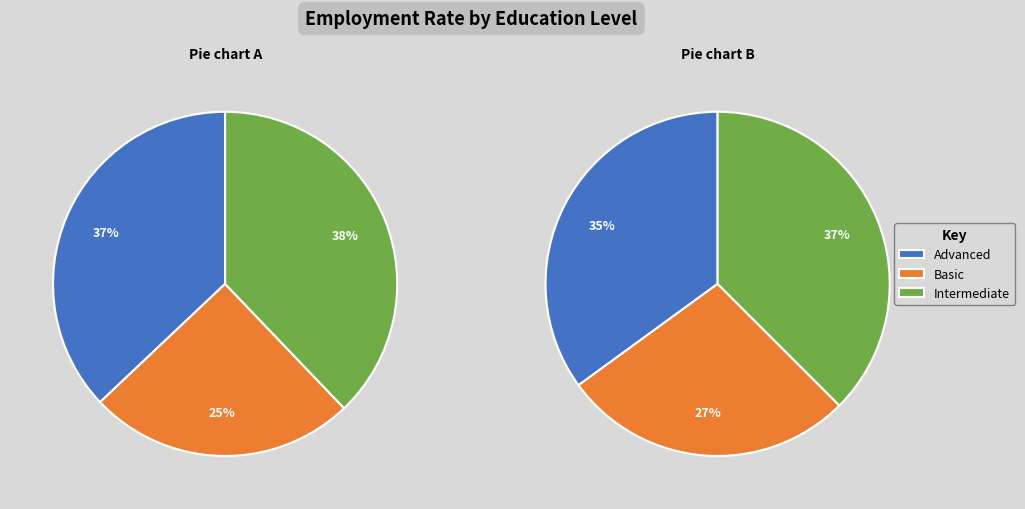

Which slice is the largest?

3